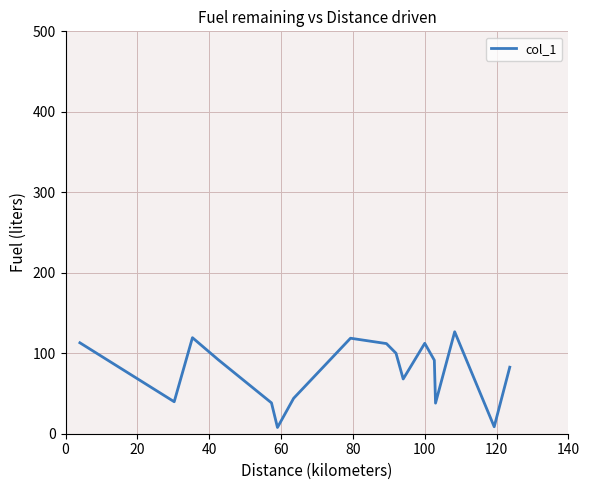

Count the number of data series in this chart.

1